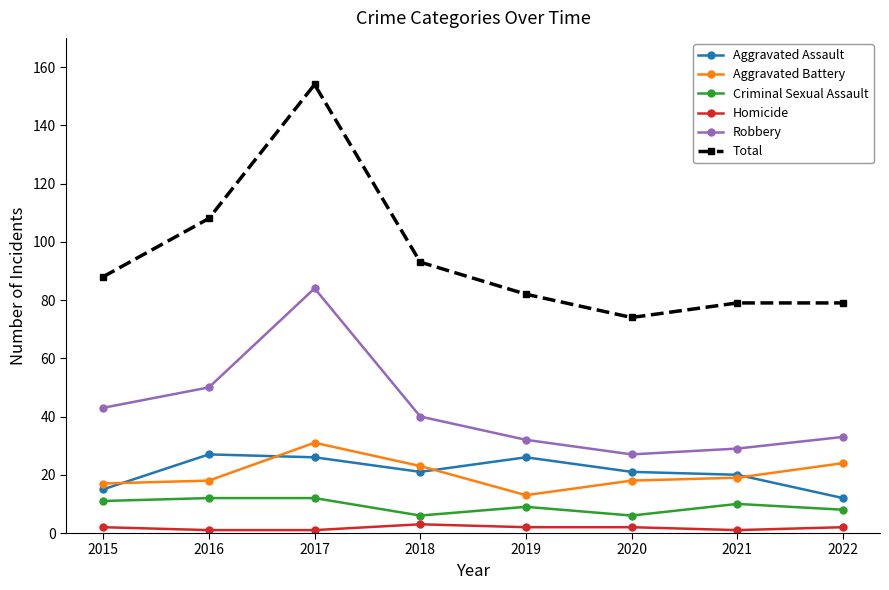

True or false: Robbery has a value of 28 at 2018.

False